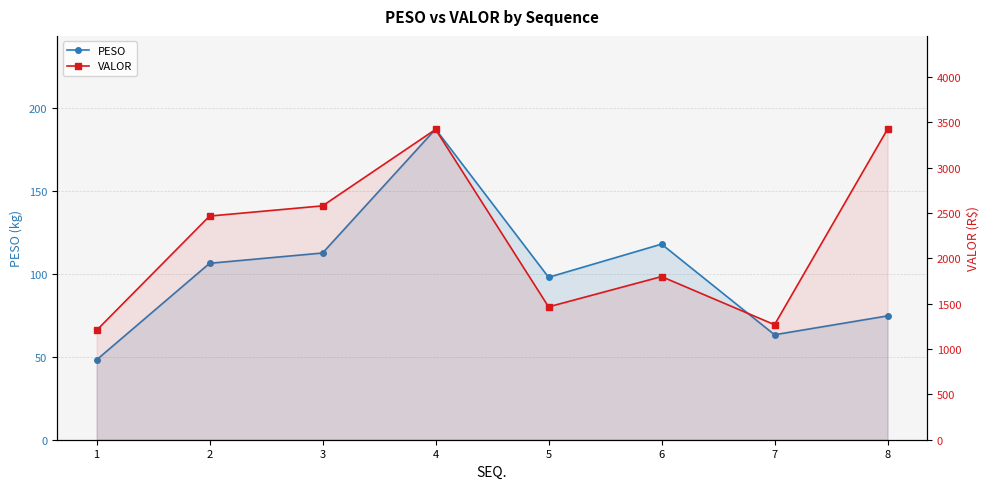

What is the minimum value shown in the chart?

48.1